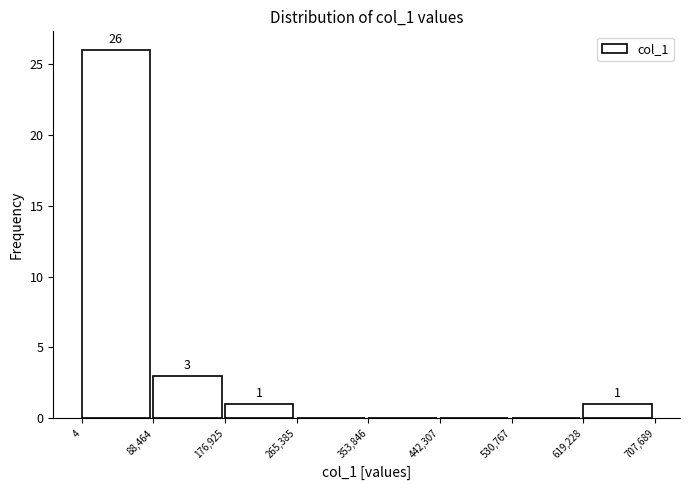

Over which range of the x-axis is the bar tallest?

4 to 88,464